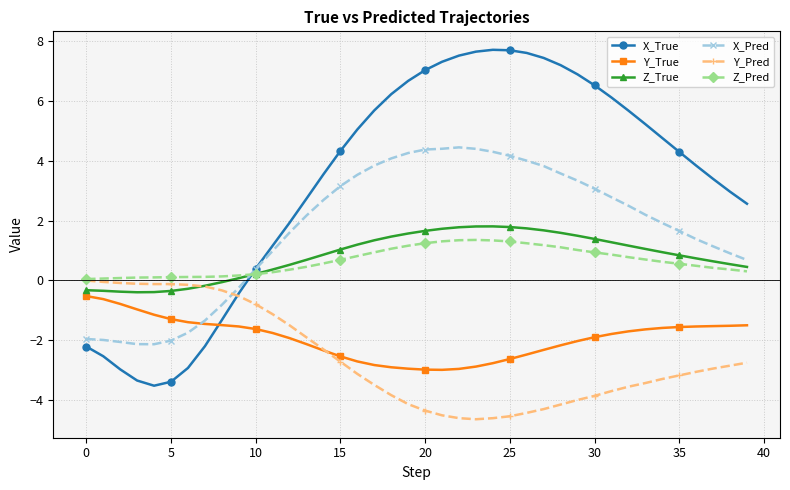

What is the value of the Z_True point at the 23rd from the left?

1.8